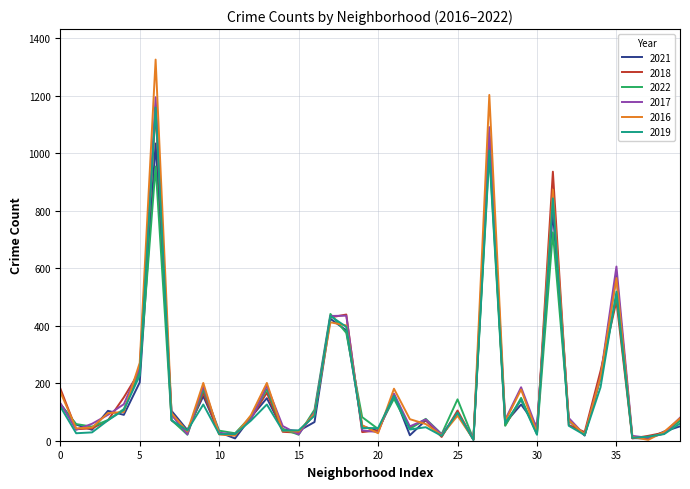

What is the highest value of the 2019 series?

1159